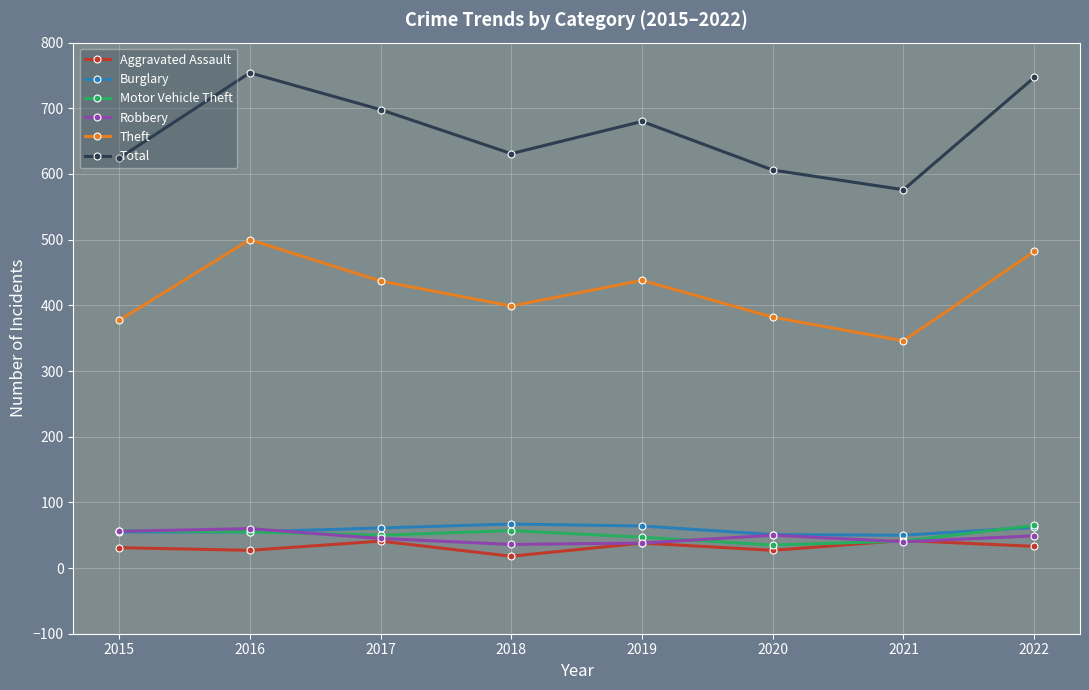

Which series has the largest range (max minus min)?

Total